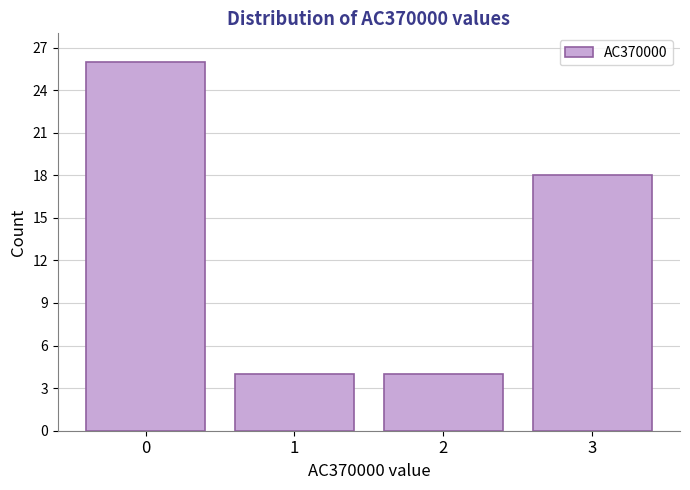

Reading right to left, transcribe all the data shown in this chart.

18	4	4	26